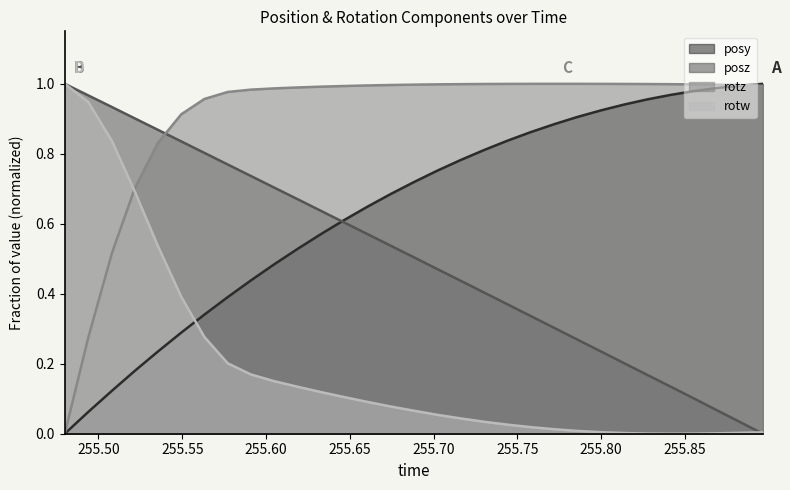

At which category does rotw reach its first local valley?

255.8413